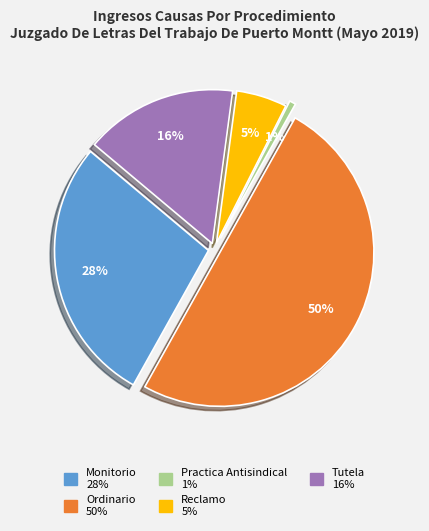

To the nearest percent, what percentage of the pie is Monitorio?

28%